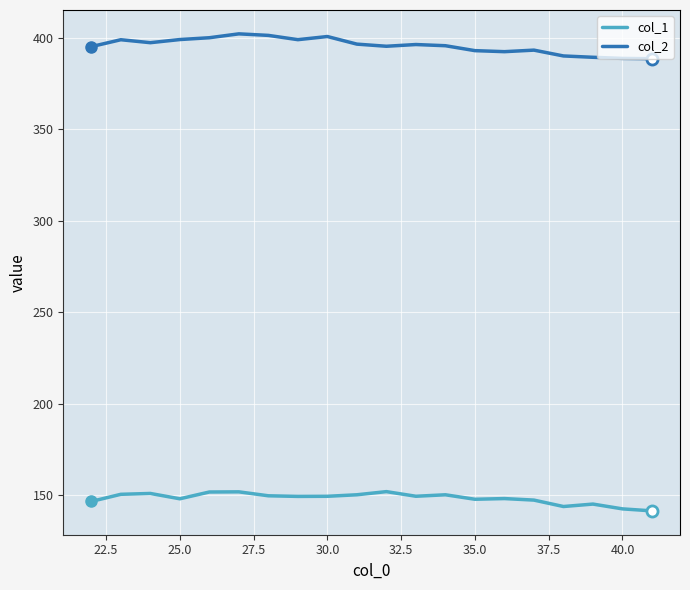

List the series in order of their overall mean, lowest first.

col_1, col_2